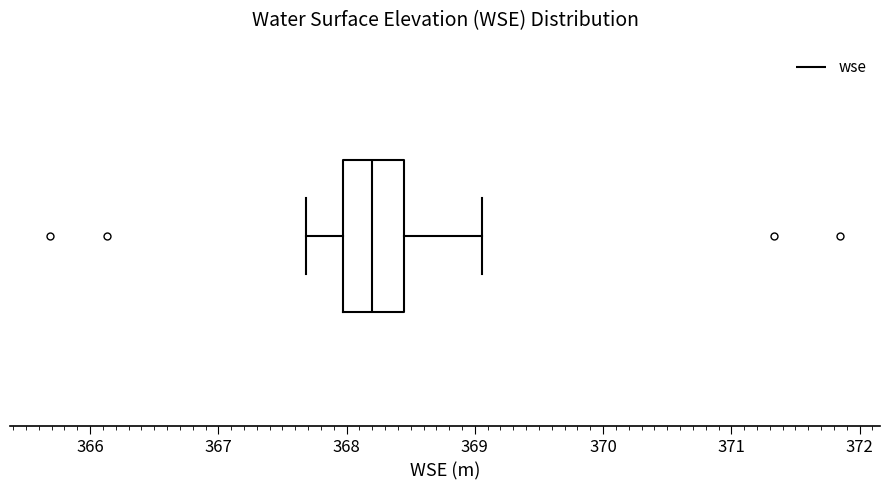

Transcribe this box plot: give where the median line is, the range the box spans, and where the two whiskers end, as read against the x-axis. The values are not printed on the chart, so give them approximately, as read against the axis.

median 368.2, box 368.0 to 368.5, whiskers 367.7 to 369.1